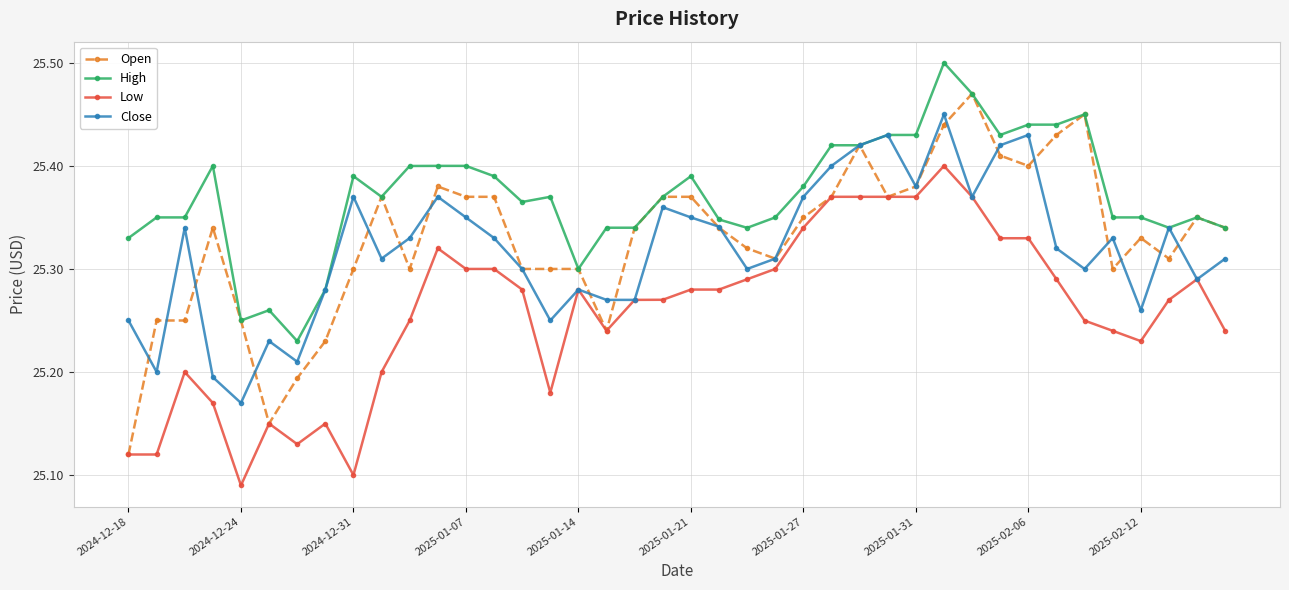

Which series has the largest total across all categories?

High